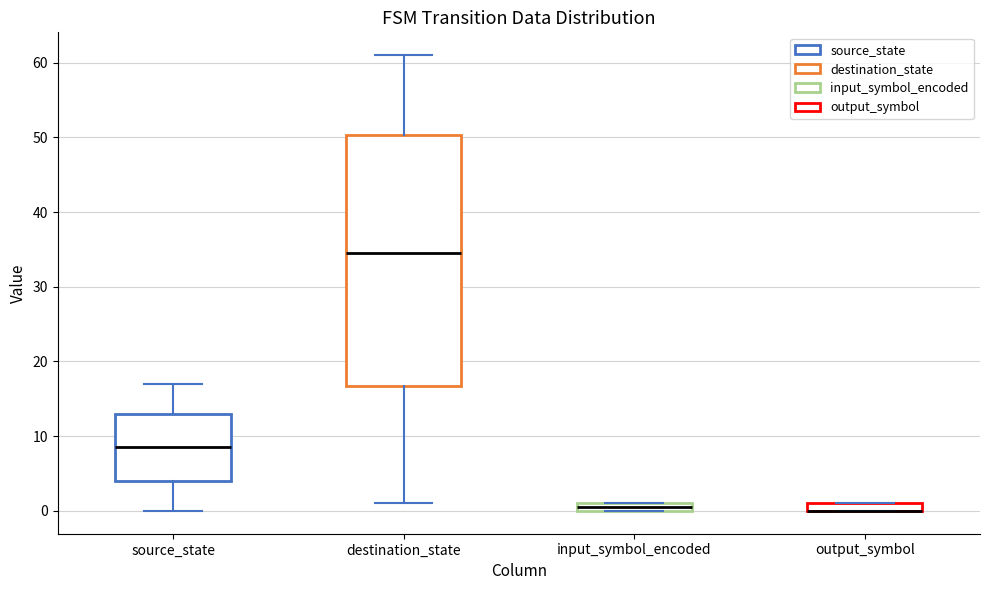

Where is the upper edge of the box for input_symbol_encoded on the y-axis? The values are not printed on the chart, so give them approximately, as read against the axis.

1